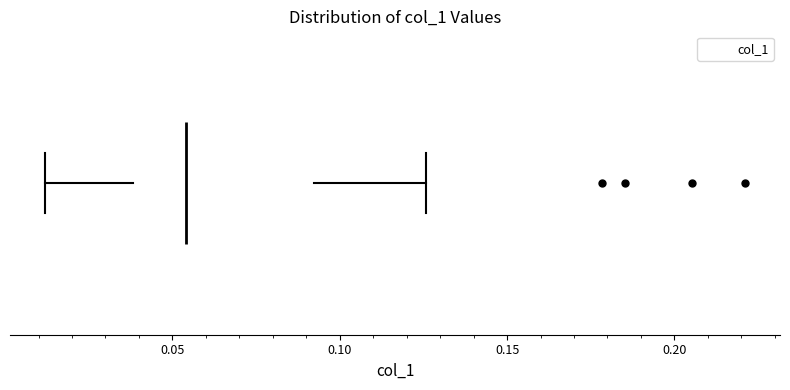

Read this box plot against the x-axis: the position of the median line, the range covered by the box, and the ends of both whiskers. The values are not printed on the chart, so give them approximately, as read against the axis.

median 0.055, box 0.040 to 0.090, whiskers 0.010 to 0.125